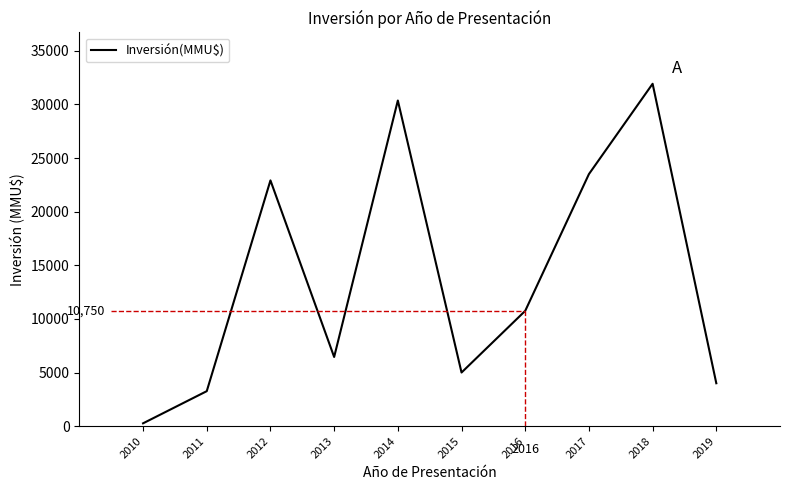

What is the greatest value displayed?

31922